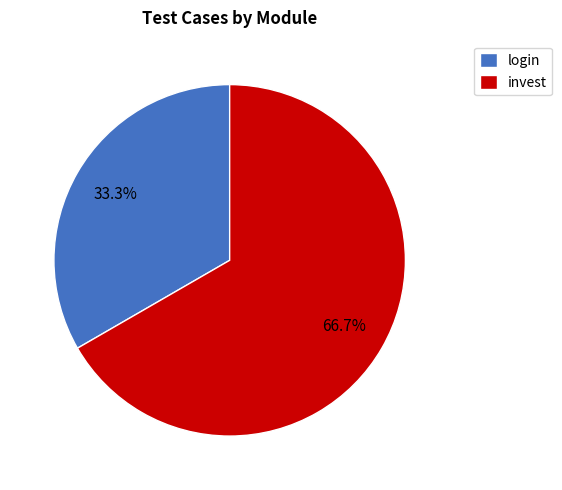

To the nearest percent, what is the combined percentage of login and invest?

100%